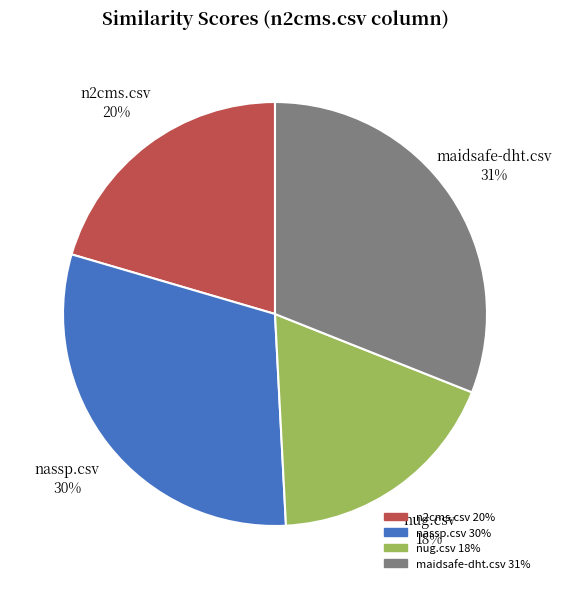

Combined, do nug.csv and maidsafe-dht.csv account for over 50%?

No